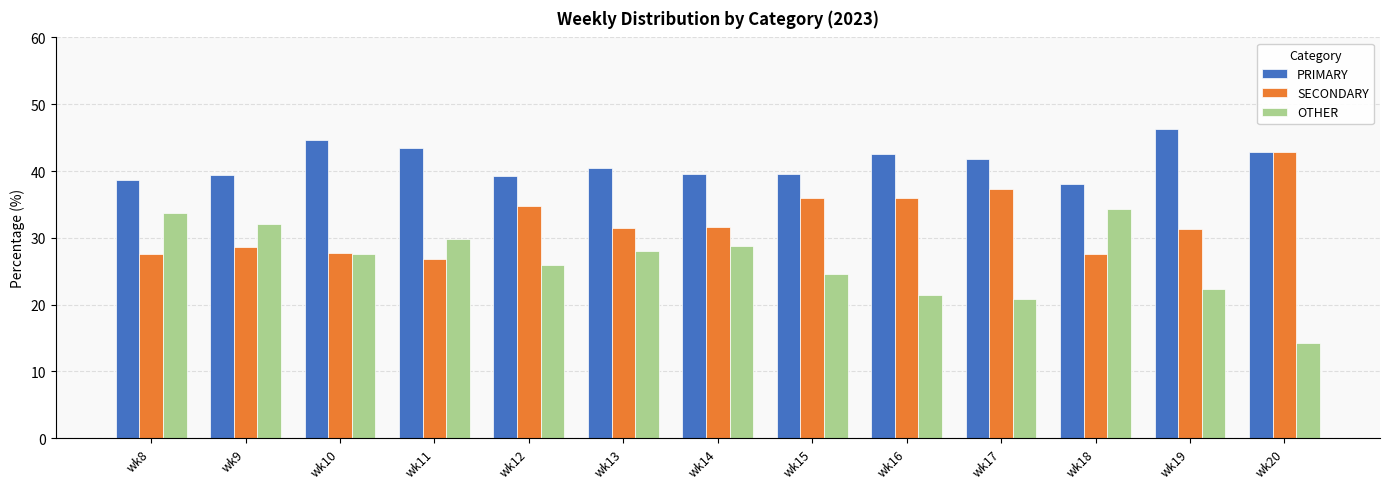

What is the value of the SECONDARY bar at the 9th from the left?

36.0